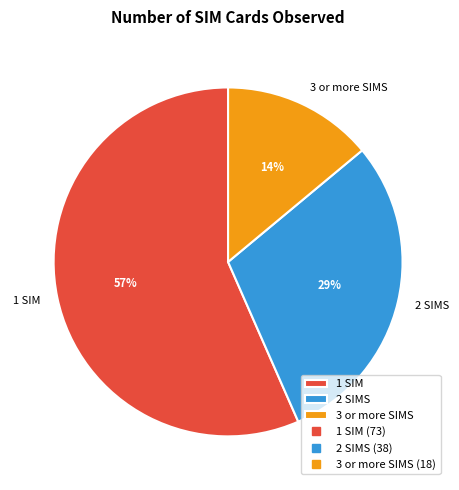

Which category has the biggest portion of the pie?

1 SIM